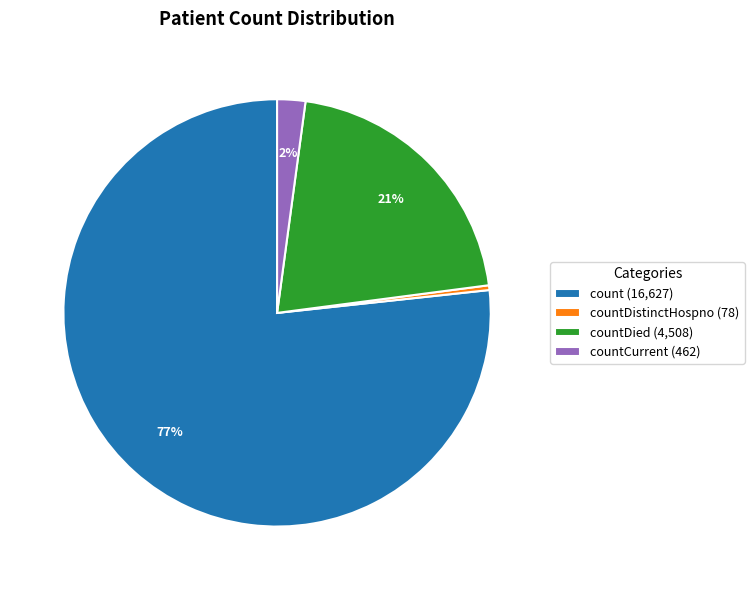

What percentage is the countCurrent (462) slice, to the nearest percent?

2%